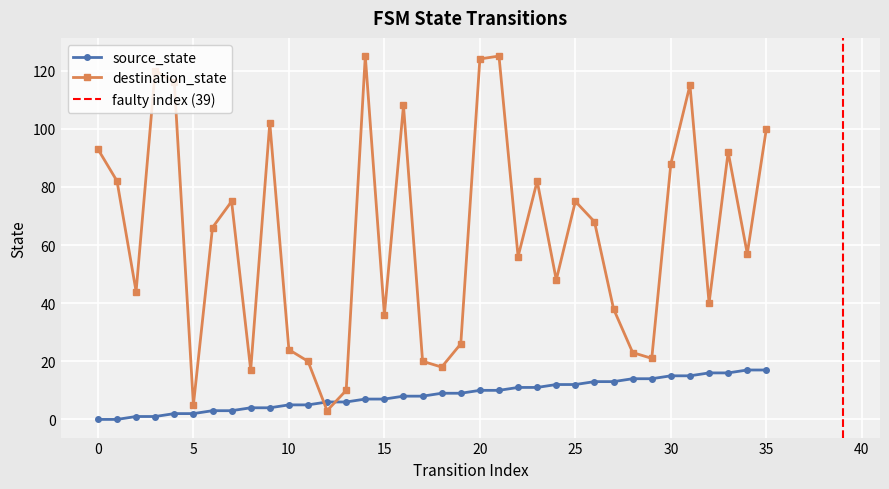

The source_state series shows 1 at 4. True or false?

False